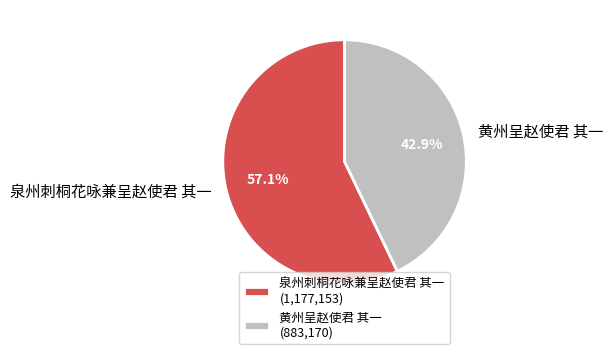

True or false: 泉州刺桐花咏兼呈赵使君 其一 accounts for 66% of the total.

False